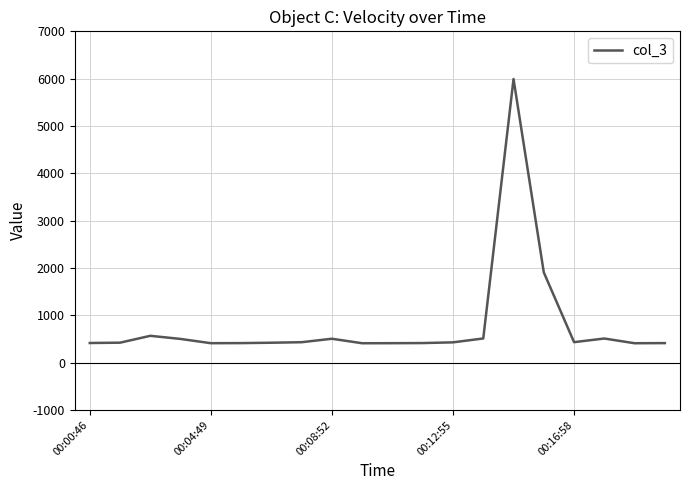

What is the difference between the maximum and minimum values?

5583